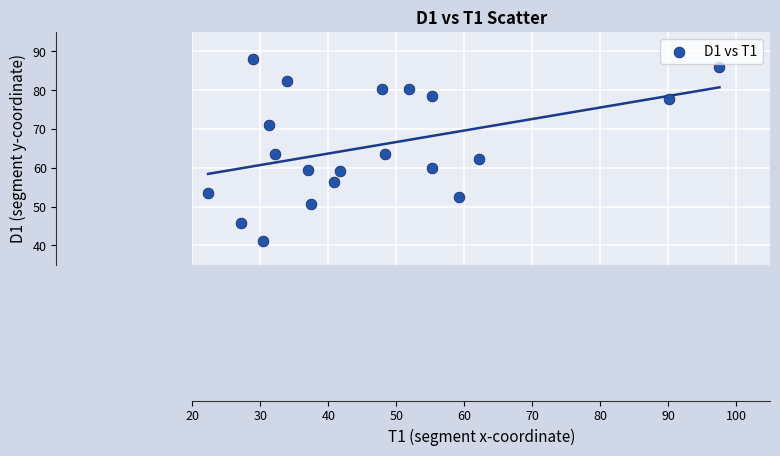

What is the range of Y values (max minus min)?

46.8